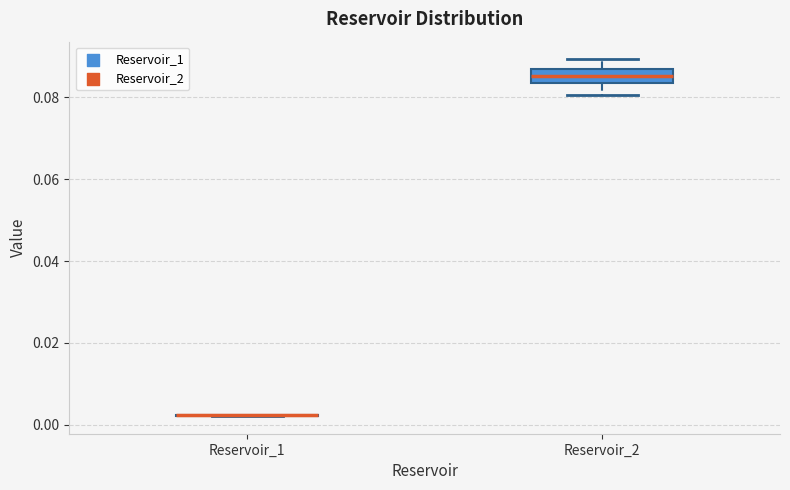

Reading left to right, transcribe this box plot: for each box, give where its median line is, the range the box spans, and where its two whiskers end, as read against the y-axis. The values are not printed on the chart, so give them approximately, as read against the axis.

Reservoir_1: box collapsed to a line at 0.002, whiskers 0.002 to 0.002
Reservoir_2: median 0.086 (inside the box), box 0.084 to 0.086, whiskers 0.080 to 0.090